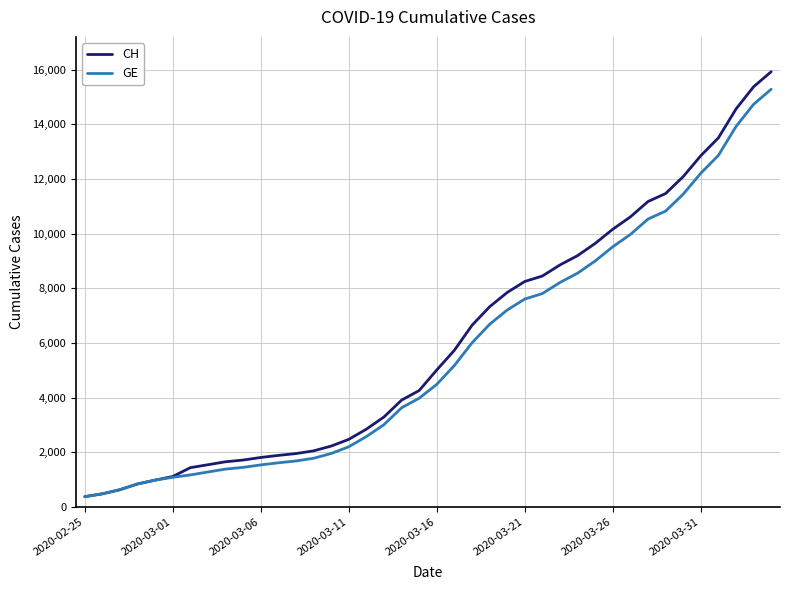

What is the lowest value of the CH series?

375